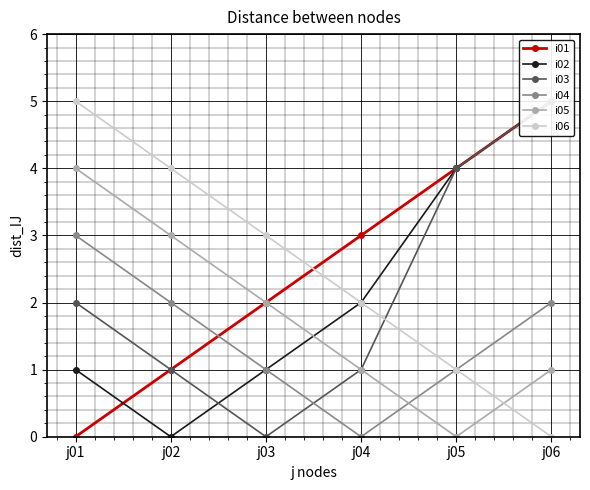

At how many categories does at least one series exceed 3?

4